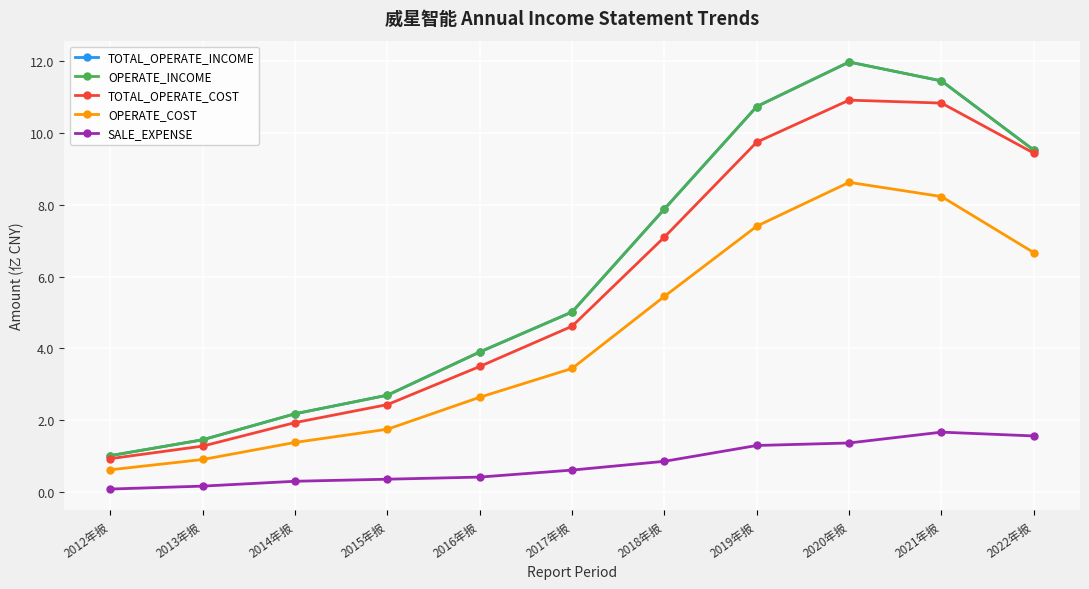

Reading left to right, transcribe all the data shown in this chart.

TOTAL_OPERATE_INCOME: 2012年报=1.0	2013年报=1.5	2014年报=2.2	2015年报=2.7	2016年报=3.9	2017年报=5.0	2018年报=7.9	2019年报=10.7	2020年报=12.0	2021年报=11.5	2022年报=9.5
OPERATE_INCOME: 2012年报=1.0	2013年报=1.5	2014年报=2.2	2015年报=2.7	2016年报=3.9	2017年报=5.0	2018年报=7.9	2019年报=10.7	2020年报=12.0	2021年报=11.5	2022年报=9.5
TOTAL_OPERATE_COST: 2012年报=0.9	2013年报=1.3	2014年报=1.9	2015年报=2.4	2016年报=3.5	2017年报=4.6	2018年报=7.1	2019年报=9.7	2020年报=10.9	2021年报=10.8	2022年报=9.4
OPERATE_COST: 2012年报=0.6	2013年报=0.9	2014年报=1.4	2015年报=1.7	2016年报=2.6	2017年报=3.4	2018年报=5.5	2019年报=7.4	2020年报=8.6	2021年报=8.2	2022年报=6.7
SALE_EXPENSE: 2012年报=0.1	2013年报=0.2	2014年报=0.3	2015年报=0.4	2016年报=0.4	2017年报=0.6	2018年报=0.9	2019年报=1.3	2020年报=1.4	2021年报=1.7	2022年报=1.6